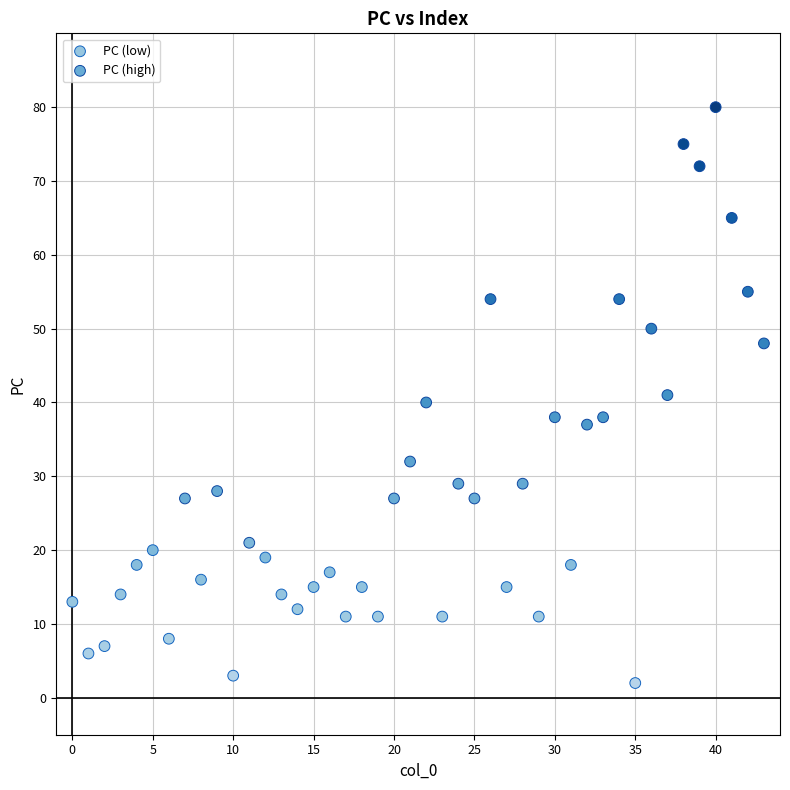

Which series has the widest spread of Y values?

PC (high)